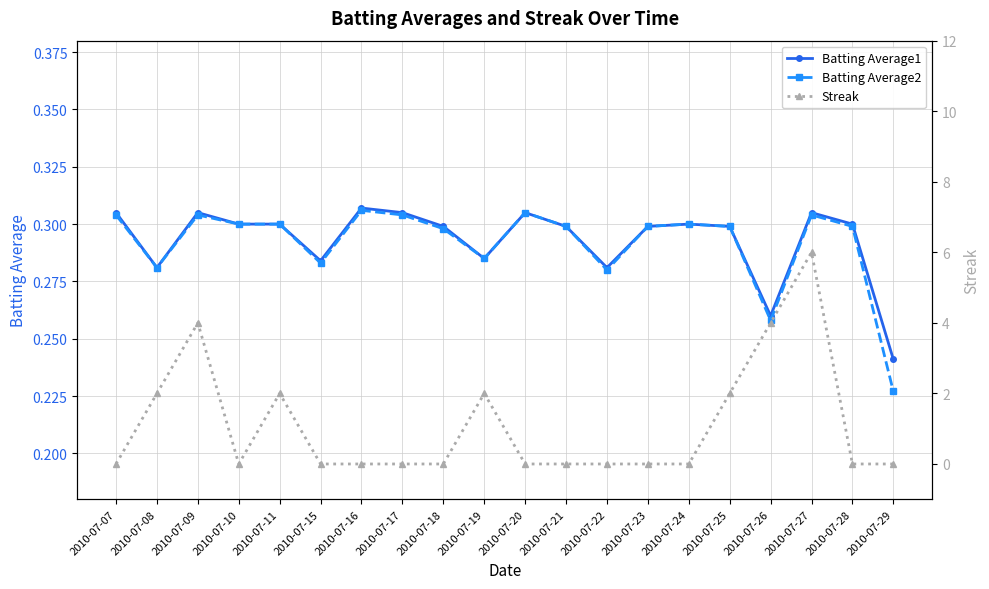

Reading left to right, what are all the values shown in this chart?

Batting Average1: 0.3	0.3	0.3	0.3	0.3	0.3	0.3	0.3	0.3	0.3	0.3	0.3	0.3	0.3	0.3	0.3	0.3	0.3	0.3	0.2
Batting Average2: 0.3	0.3	0.3	0.3	0.3	0.3	0.3	0.3	0.3	0.3	0.3	0.3	0.3	0.3	0.3	0.3	0.3	0.3	0.3	0.2
Streak: 0.0	2.0	4.0	0.0	2.0	0.0	0.0	0.0	0.0	2.0	0.0	0.0	0.0	0.0	0.0	2.0	4.0	6.0	0.0	0.0